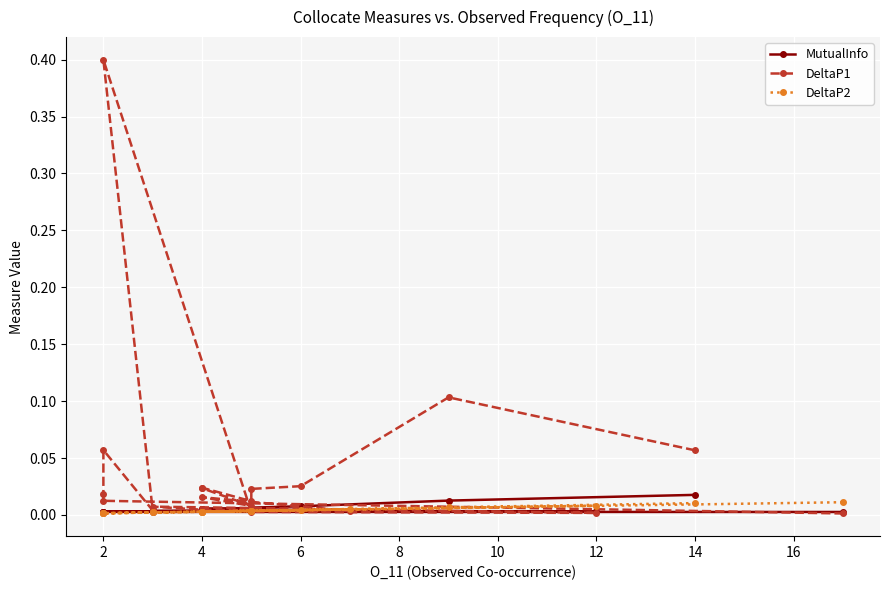

Where is the first local maximum for DeltaP1?

2